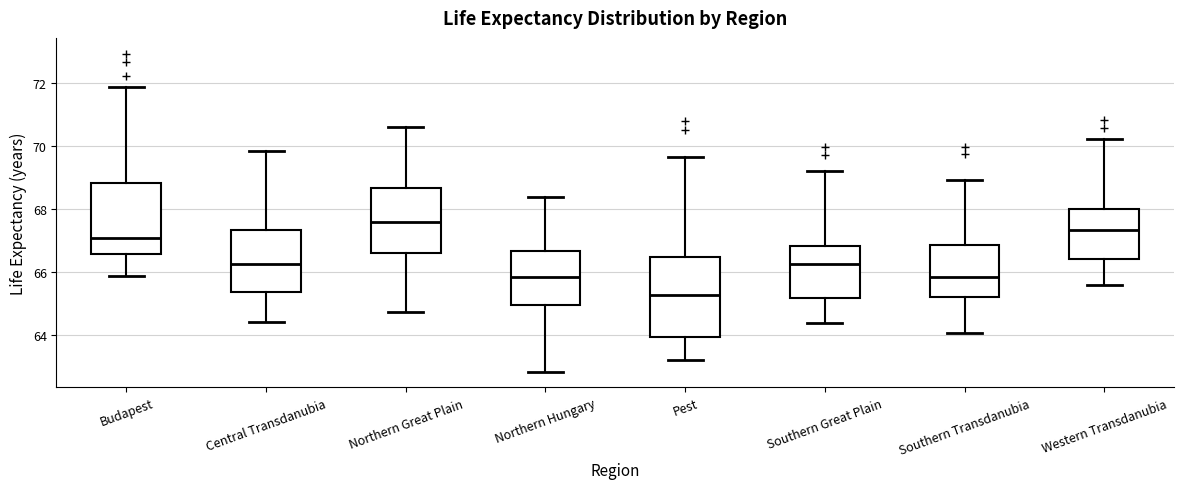

Which box's median line is the lowest?

Pest